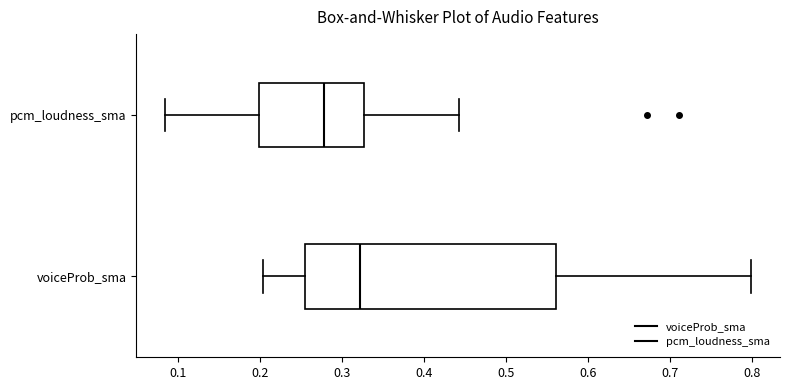

Where is the left edge of the box for pcm_loudness_sma on the x-axis? The values are not printed on the chart, so give them approximately, as read against the axis.

0.20